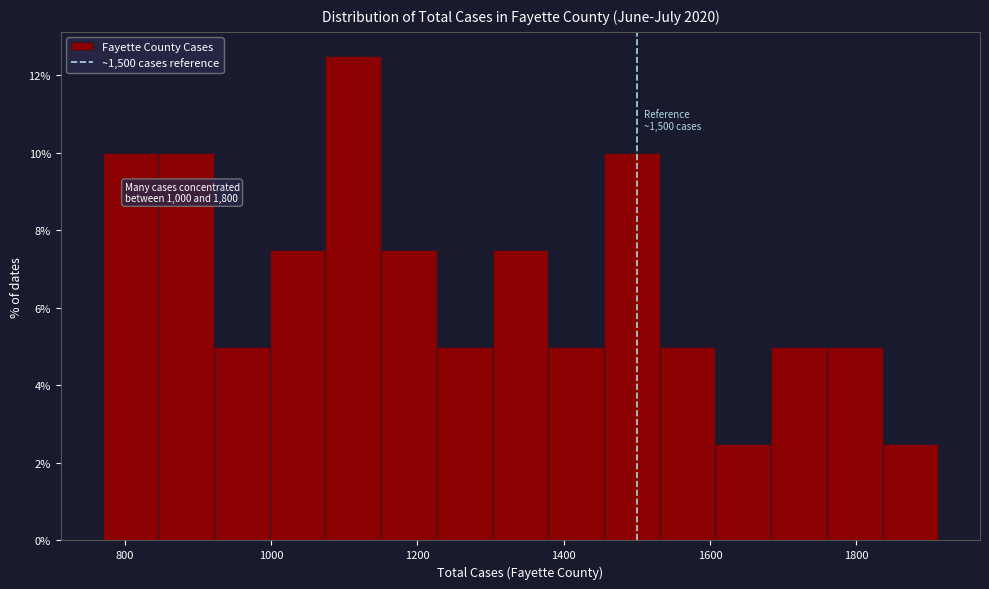

Read against the x-axis, roughly where is the centre of the tallest bar?

1120